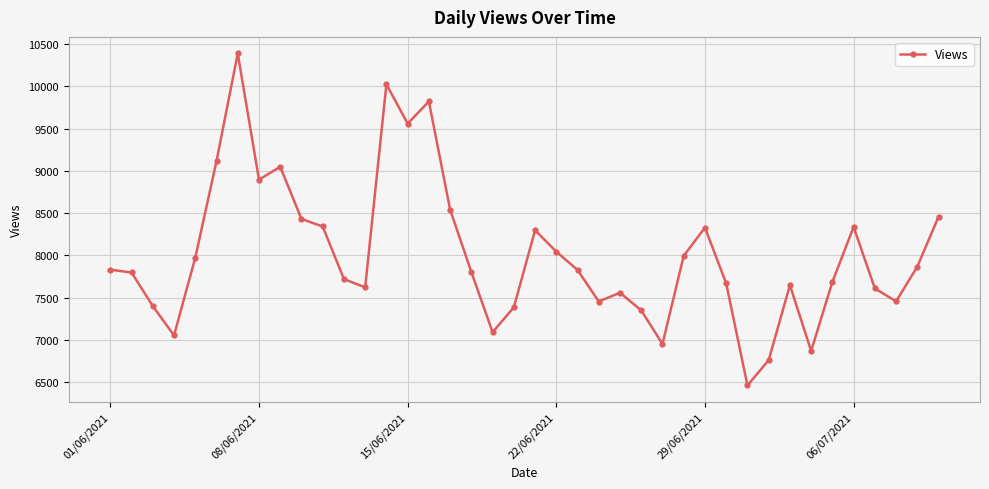

What is the value of the 20th point from the left?

7386